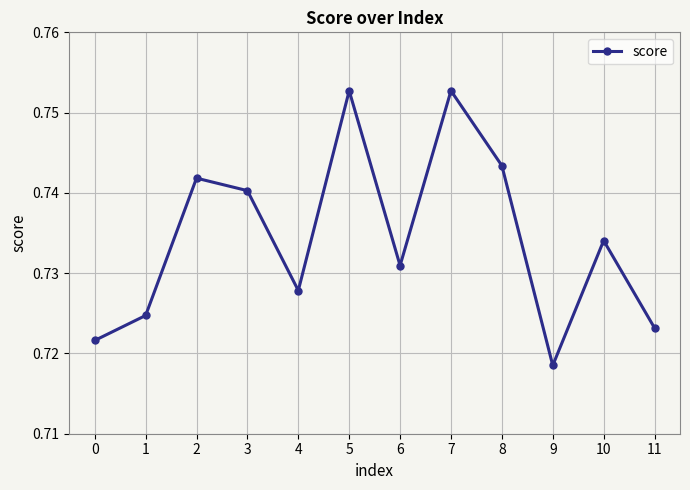

What is the sum of the values at 9 and 6?

1.4